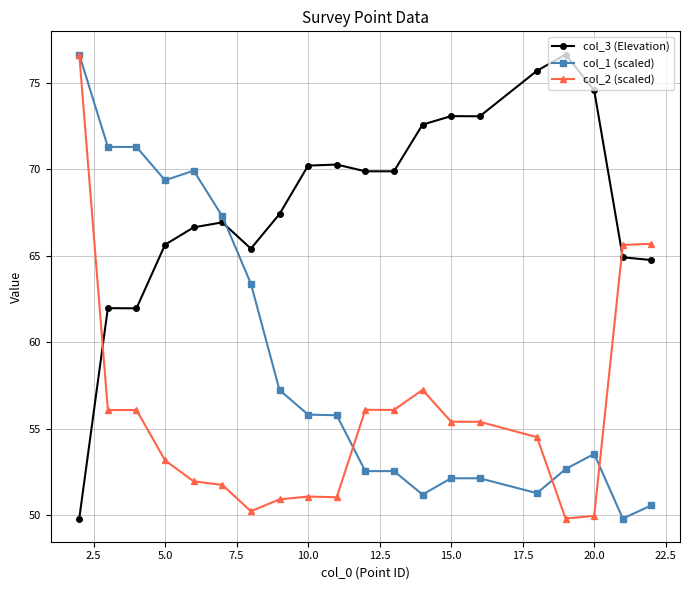

At how many categories does at least one series exceed 58?

20